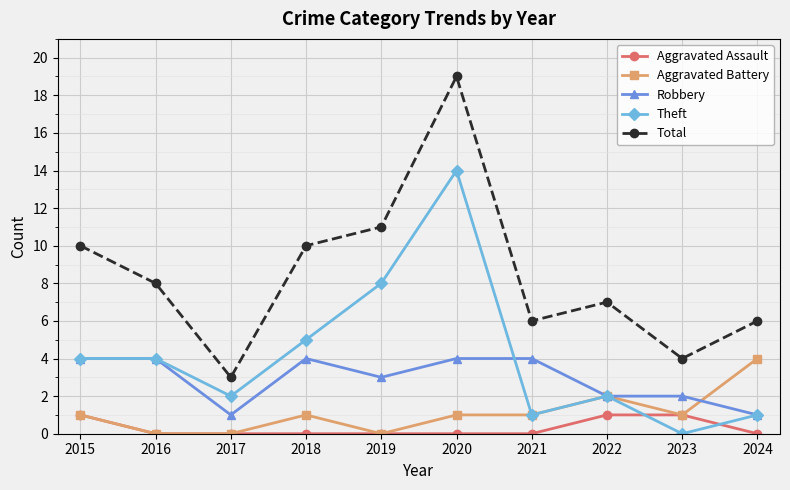

True or false: Aggravated Battery has more than 1 points higher than both neighbors.

True